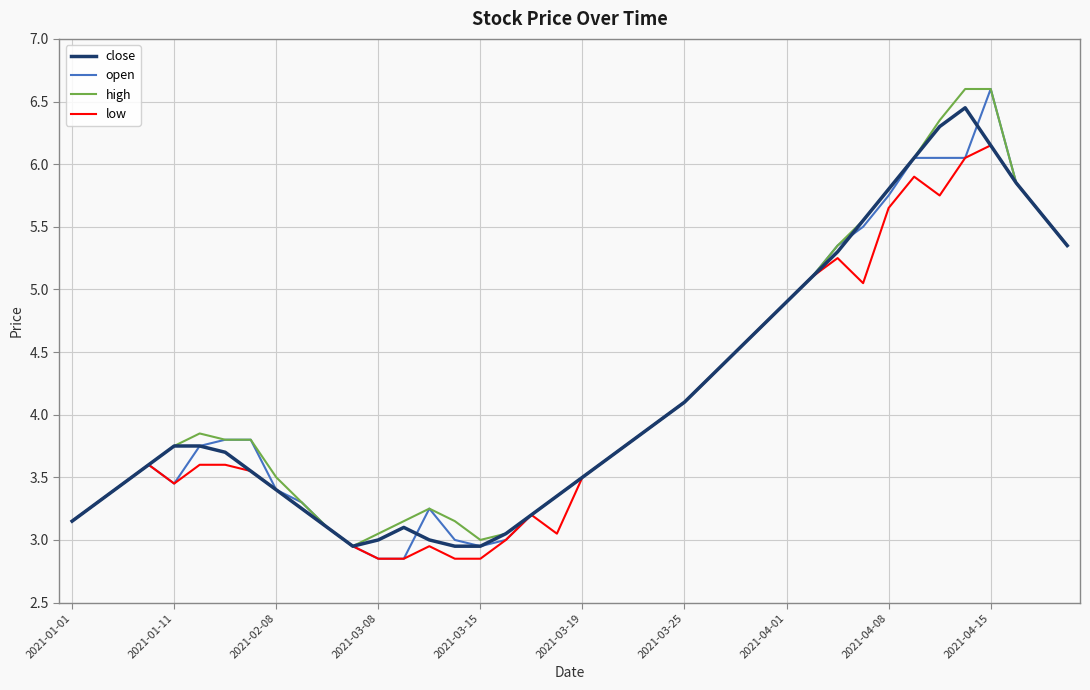

What are all the series names shown in the legend?

close, open, high, low